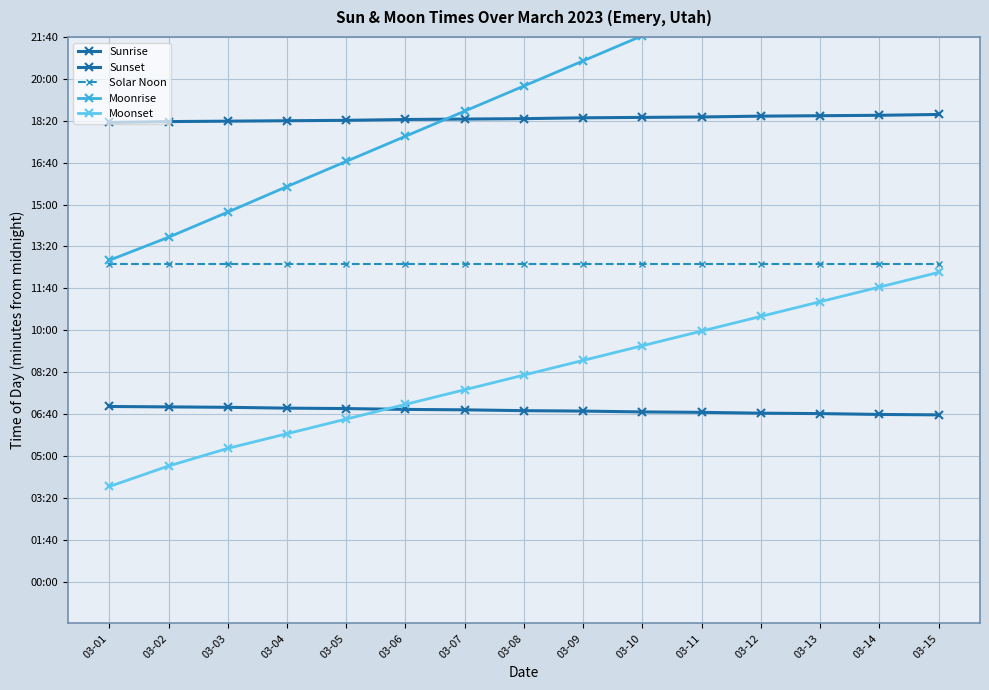

What is the minimum value for Solar Noon?

757